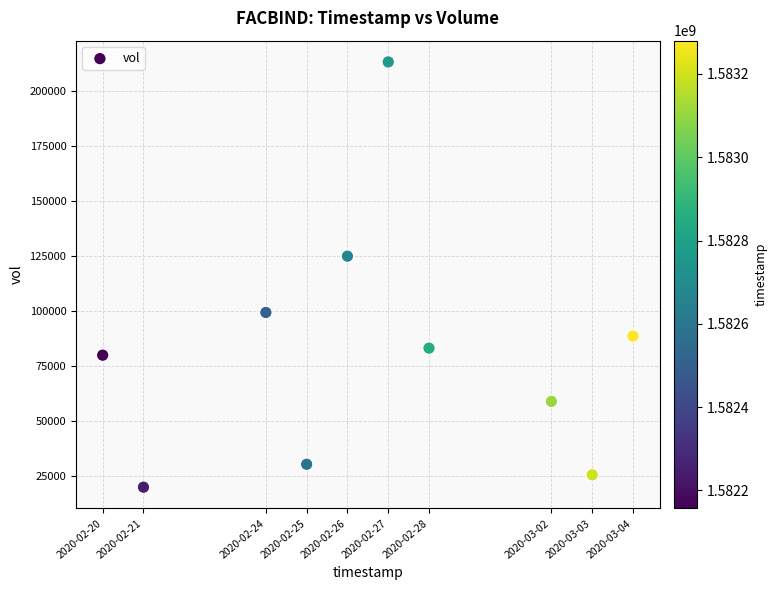

What Y value in the scatter plot is closest to 116650?

125000